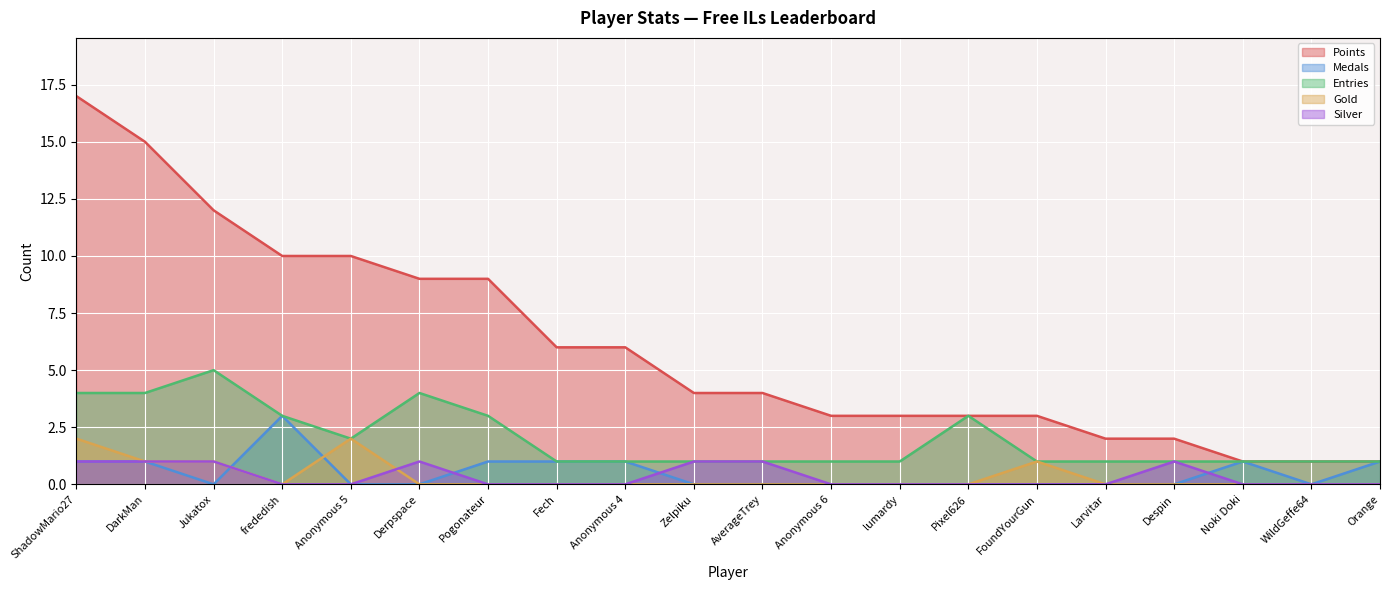

Rank the series at Pixel626 from lowest to highest value.

Medals, Gold, Silver, Points, Entries